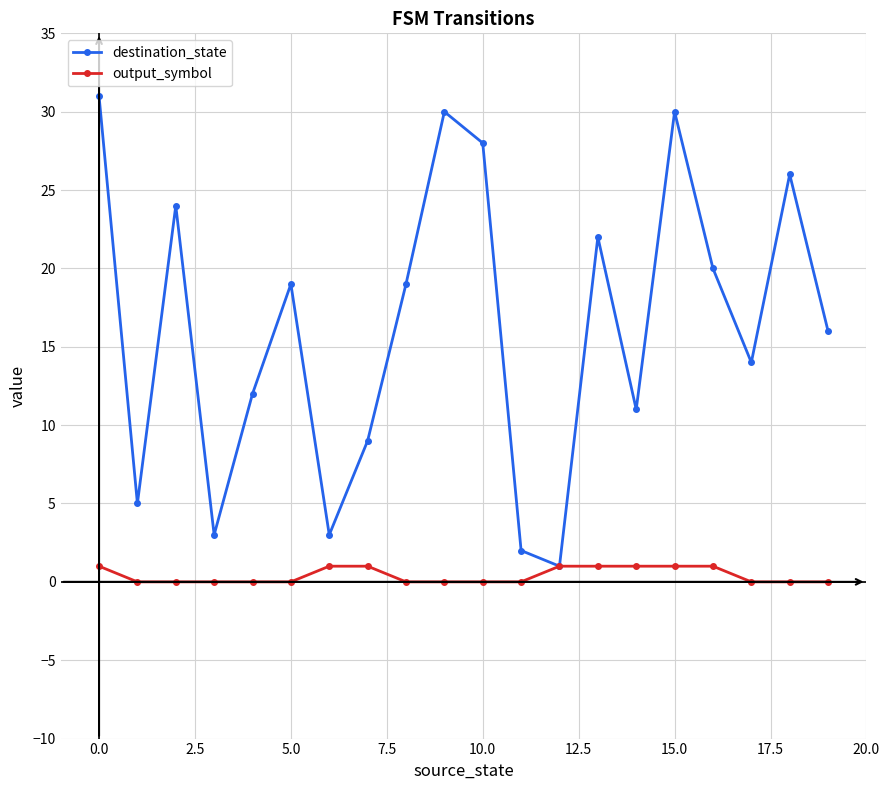

Rank the series by their maximum value, from lowest to highest.

output_symbol, destination_state